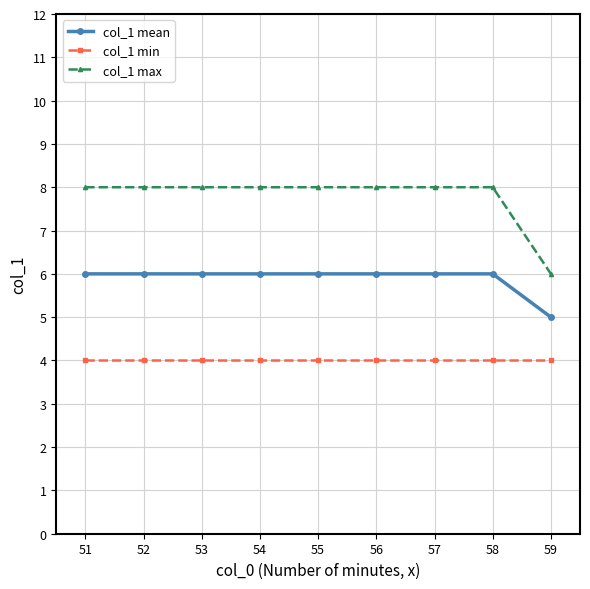

What is the average value of the col_1 mean series?

6